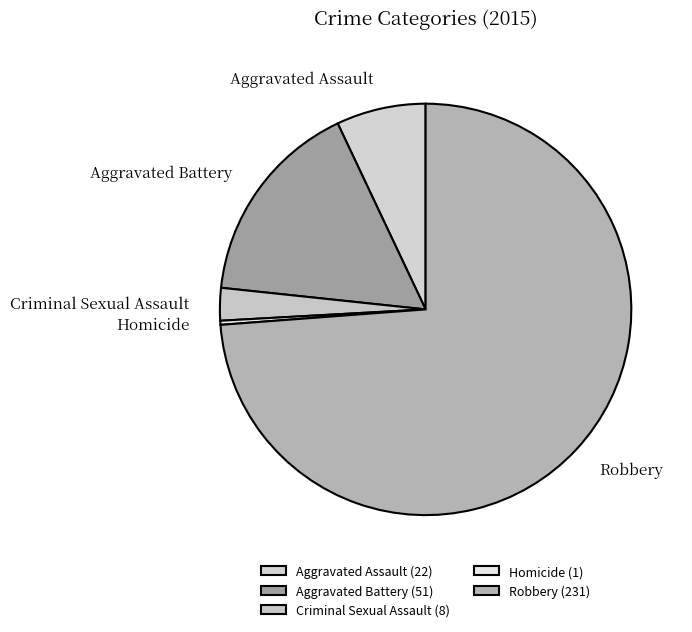

What is the ratio of the value at Robbery to the value at Aggravated Battery?

4.5